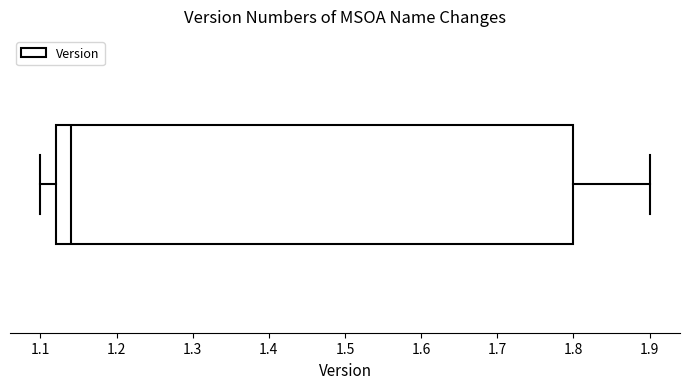

Read this box plot against the x-axis: the position of the median line, the range covered by the box, and the ends of both whiskers. The values are not printed on the chart, so give them approximately, as read against the axis.

median 1.14, box 1.12 to 1.80, whiskers 1.10 to 1.90